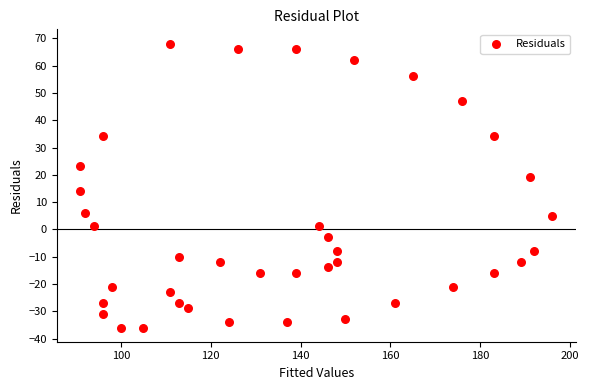

What Y value in the scatter plot is closest to 16?

14.1